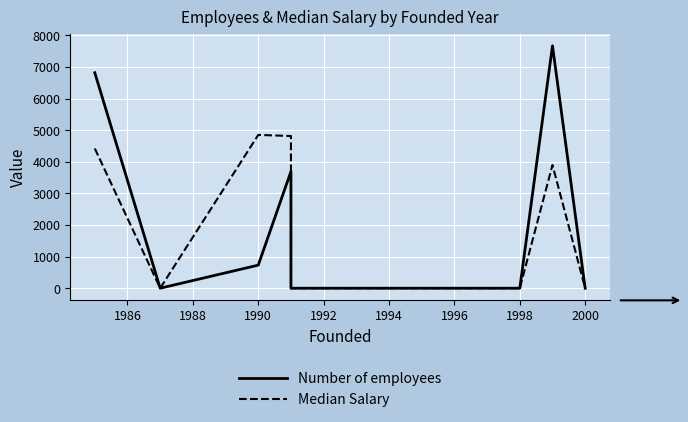

What are all the series names shown in the legend?

Number of employees, Median Salary